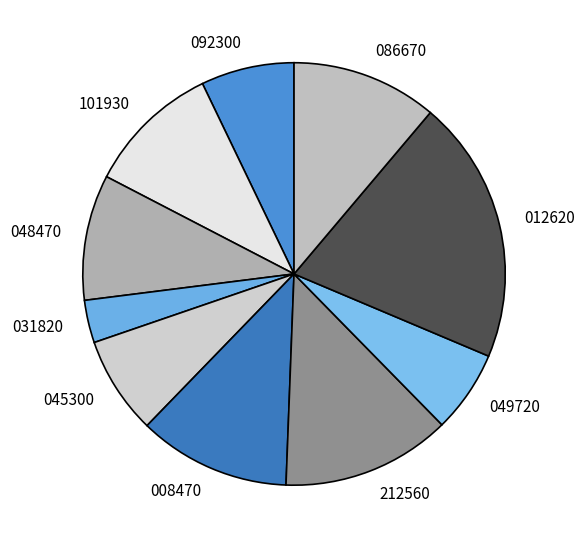

Which category has the biggest portion of the pie?

012620